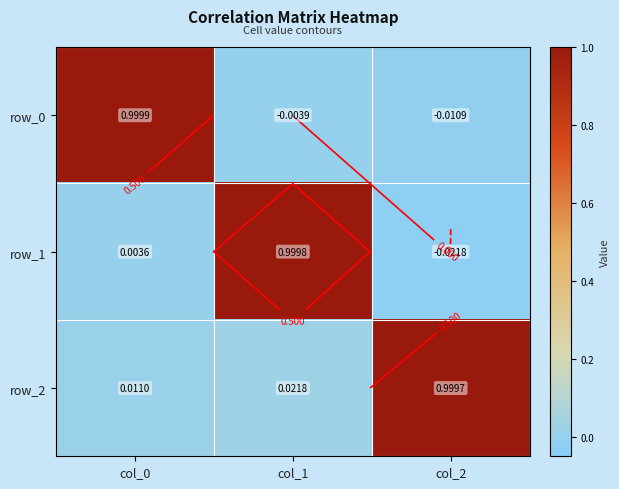

Rank the categories by row_2 value from highest to lowest.

col_2, col_1, col_0